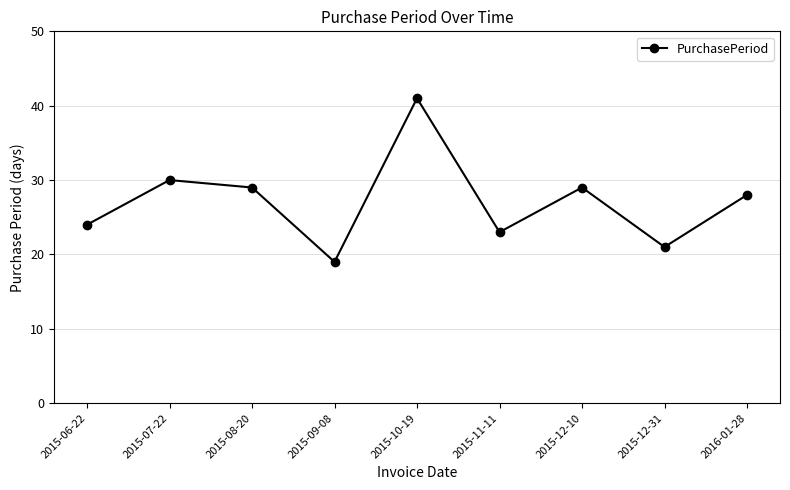

At which label is the value closest to 30?

2015-07-22